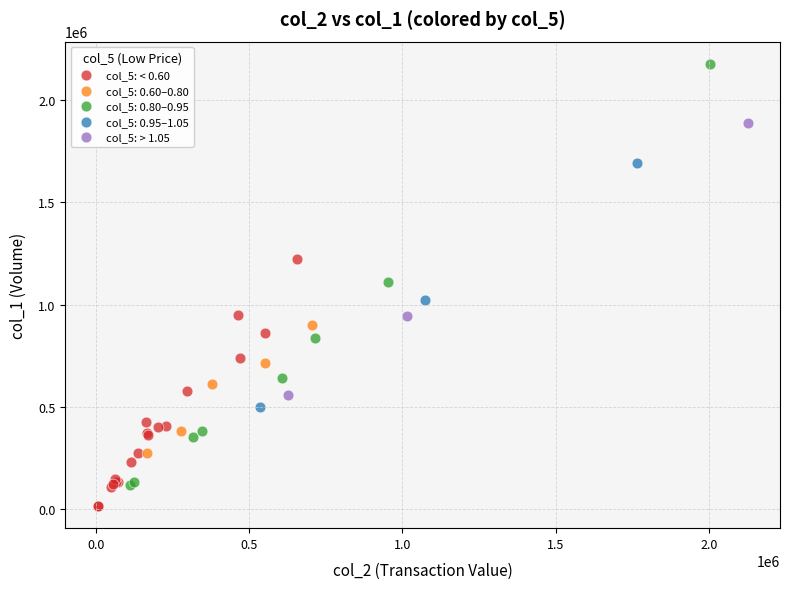

Which series reaches the maximum Y coordinate?

col_5: 0.80–0.95